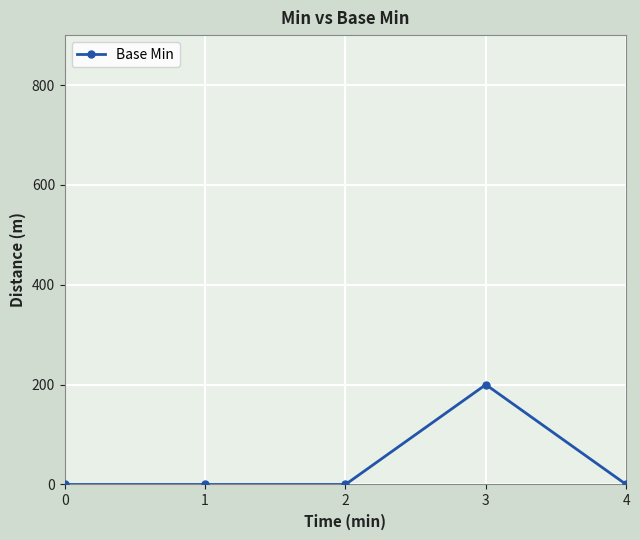

True or false: the data shows 0 at 4.

True